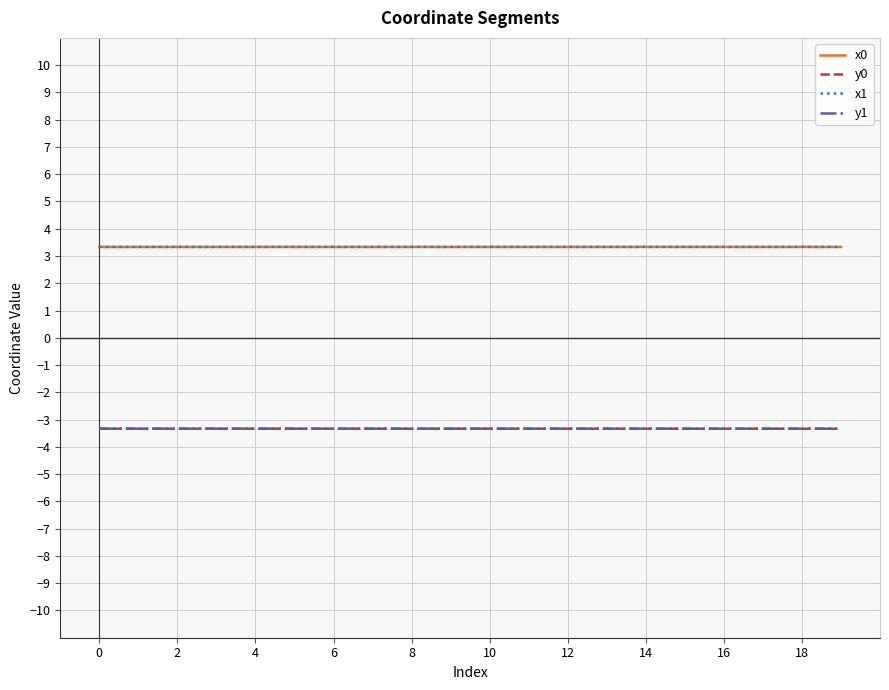

What is the lowest value of the y1 series?

-3.3